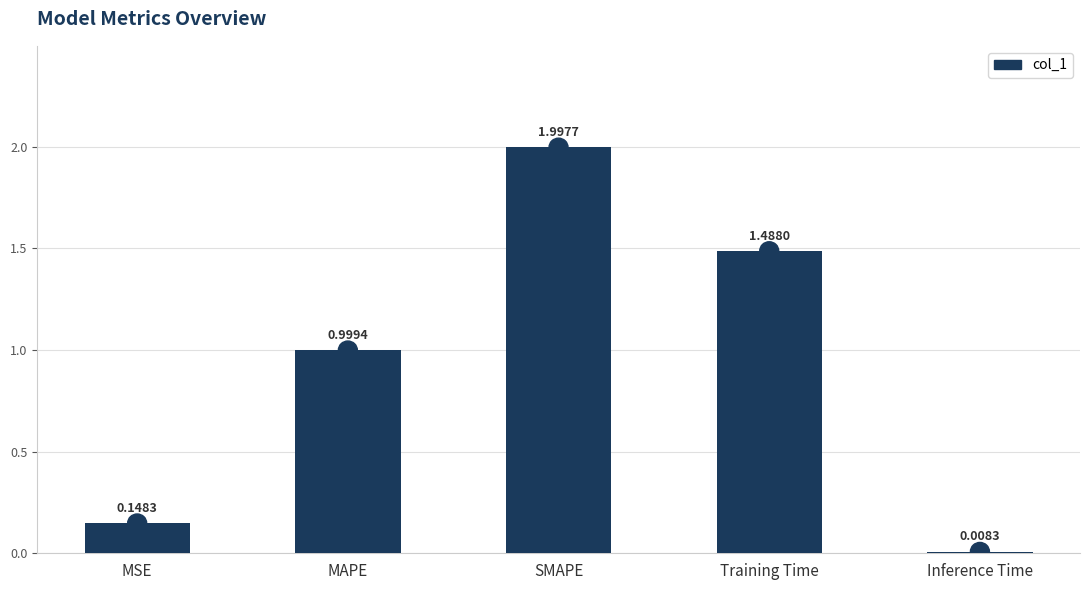

What is the sum of all values?

4.6